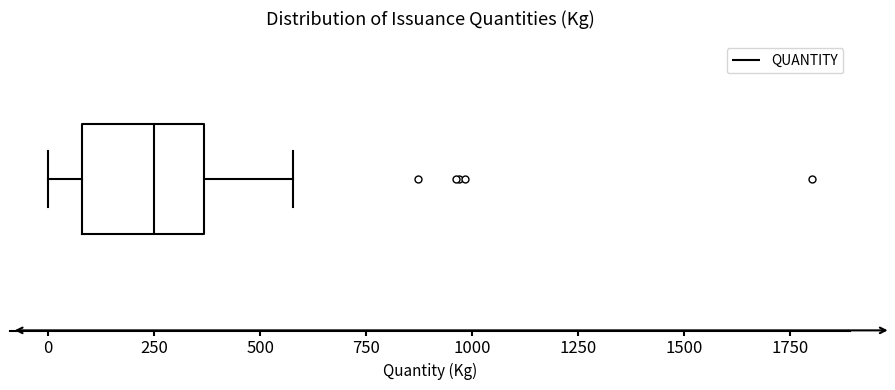

Read this box plot against the x-axis: the position of the median line, the range covered by the box, and the ends of both whiskers. The values are not printed on the chart, so give them approximately, as read against the axis.

median 250, box 100 to 350, whiskers 0 to 600